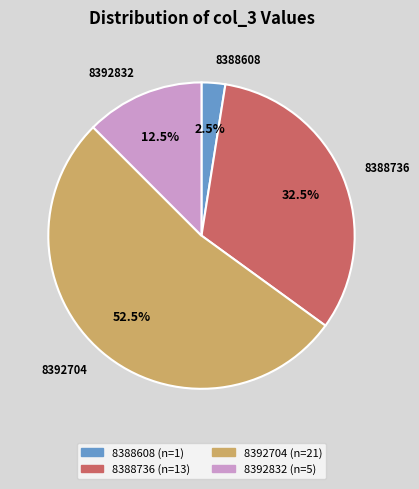

Is there a majority slice in this chart?

Yes